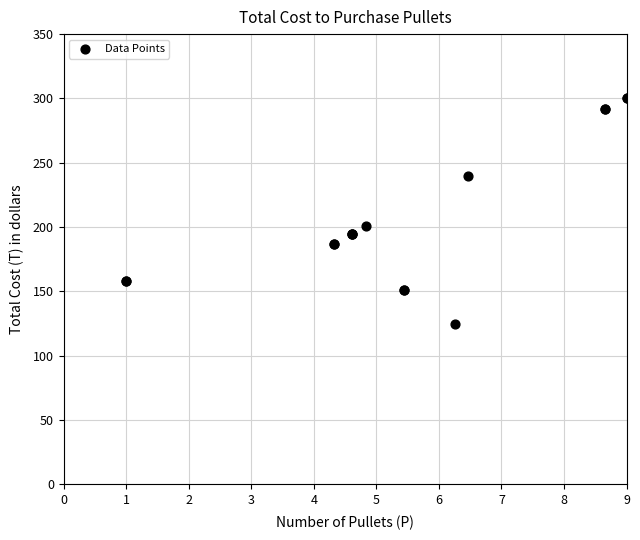

What Y value in the scatter plot is closest to 212?

200.8